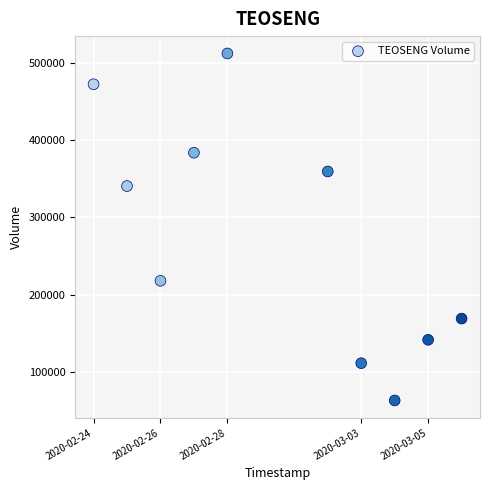

What Y value in the scatter plot is closest to 287700?

340700